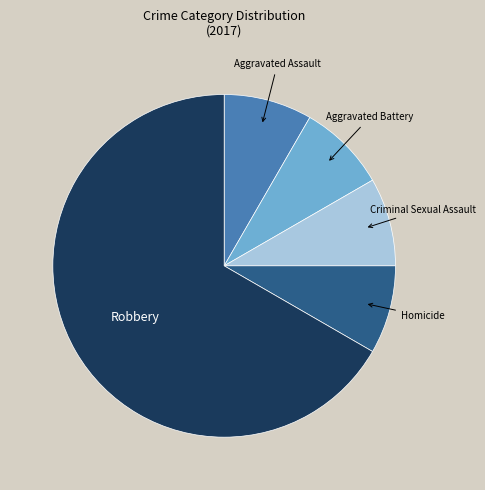

Does any single category account for the majority?

Yes